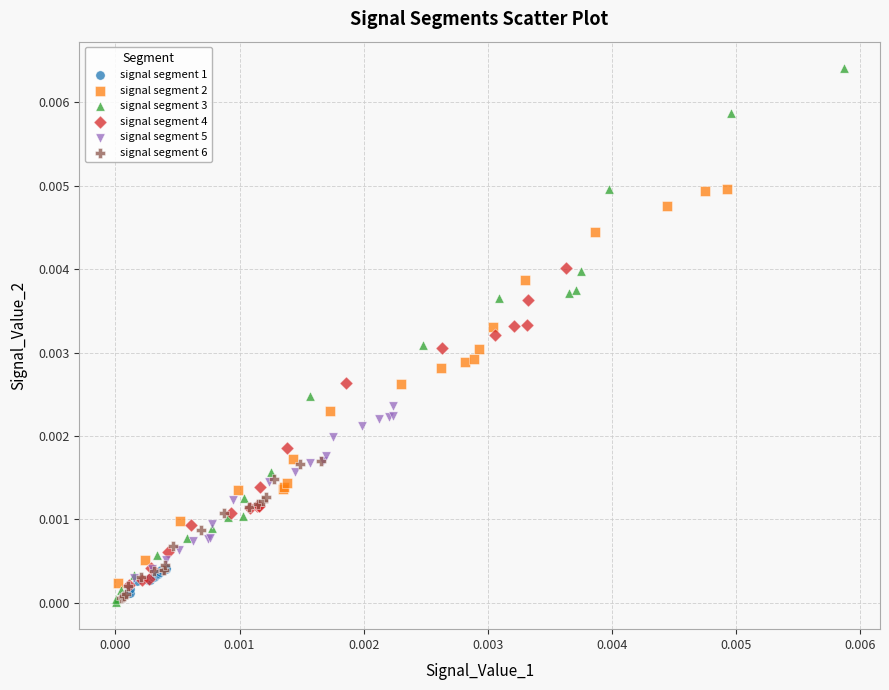

Which series contains the highest Y value?

signal segment 3